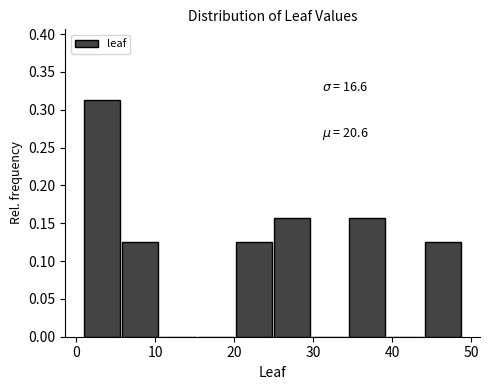

Over which range of the x-axis is the bar tallest?

1.0 to 5.8